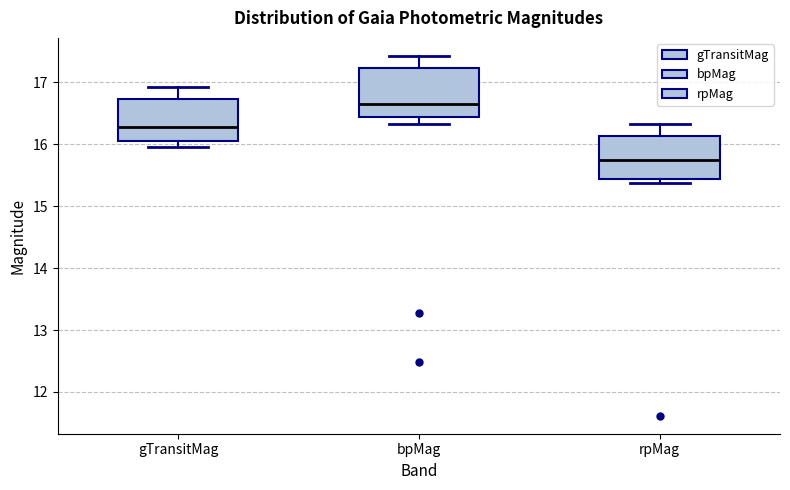

Reading left to right, transcribe this box plot: for each box, give where its median line is, the range the box spans, and where its two whiskers end, as read against the y-axis. The values are not printed on the chart, so give them approximately, as read against the axis.

gTransitMag: median 16.3, box 16.0 to 16.7, whiskers 16.0 (just below the box's lower edge) to 16.9
bpMag: median 16.7, box 16.4 to 17.2, whiskers 16.3 to 17.4
rpMag: median 15.8, box 15.4 to 16.1, whiskers 15.4 (just below the box's lower edge) to 16.3